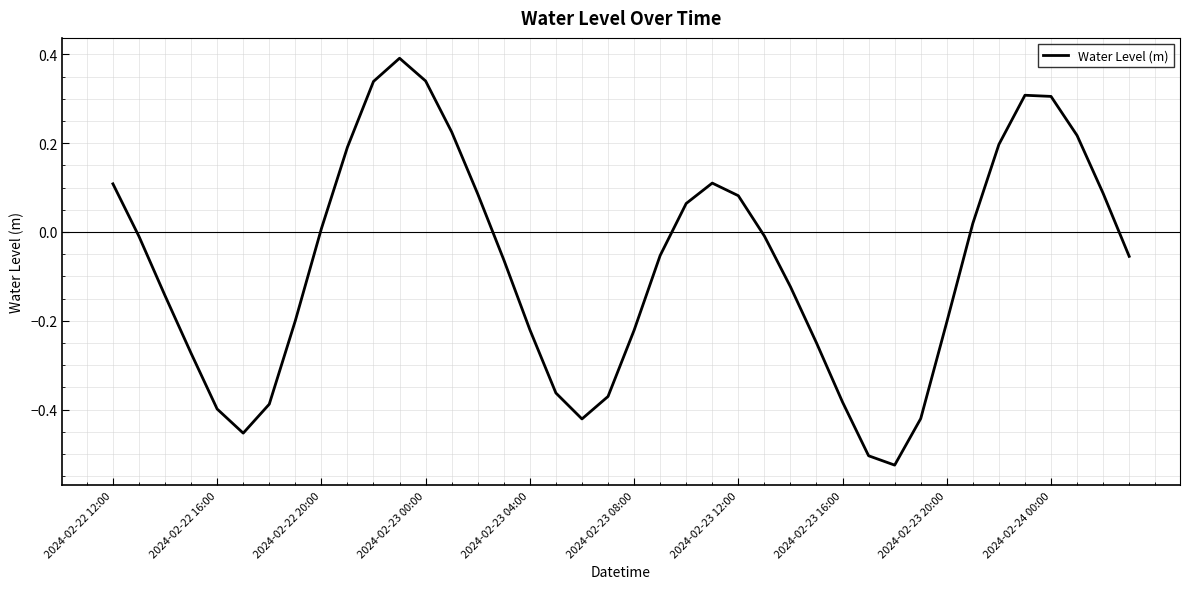

How many values are below zero?

23